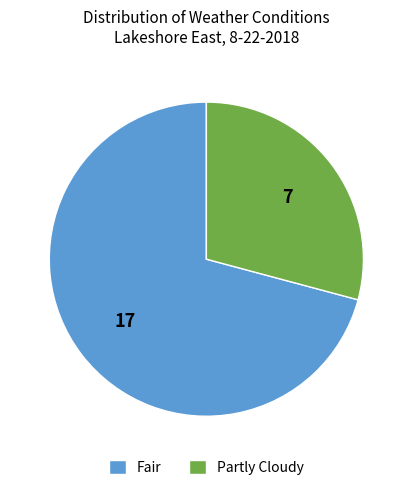

Which slice is the largest?

Fair